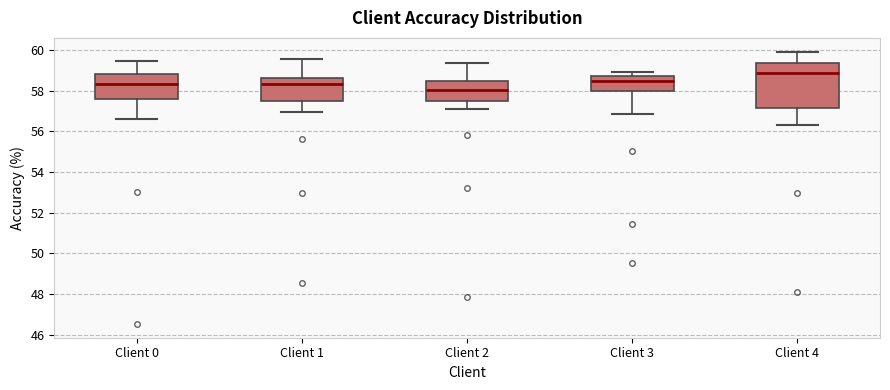

Which box is the tallest, from its lower edge to its upper edge?

Client 4